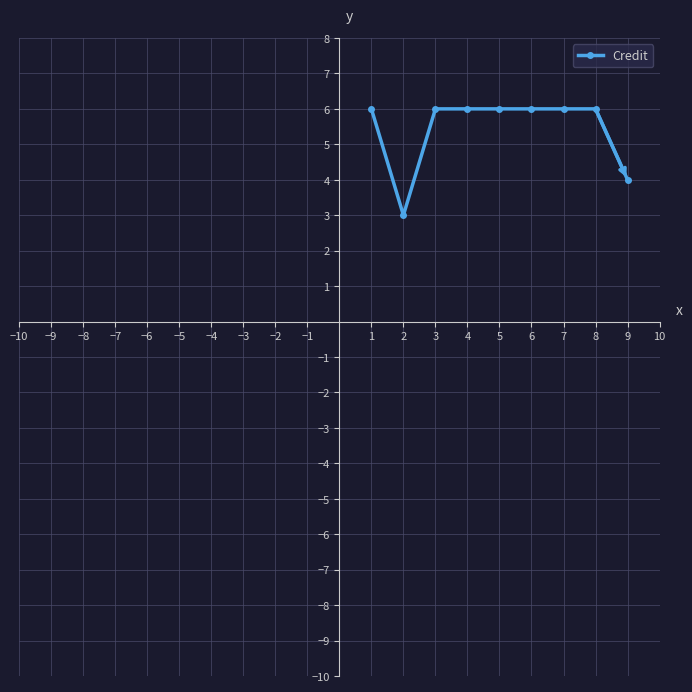

How many lines are shown in the chart?

1